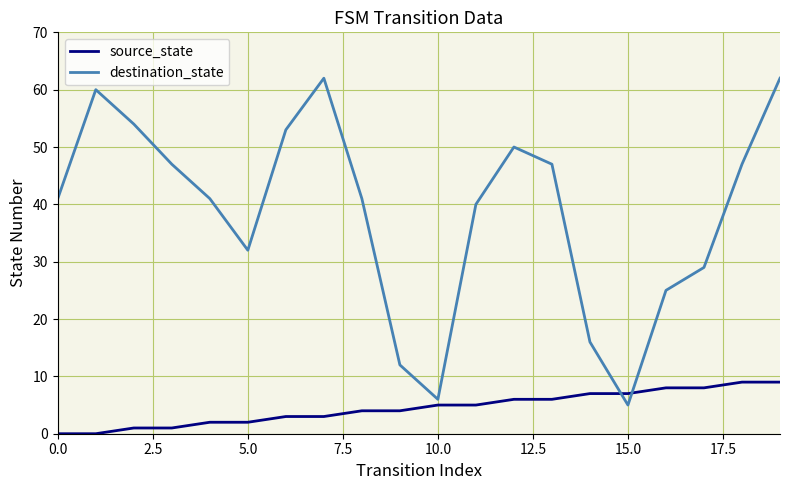

Which series ends up on top after the final intersection of source_state and destination_state?

destination_state